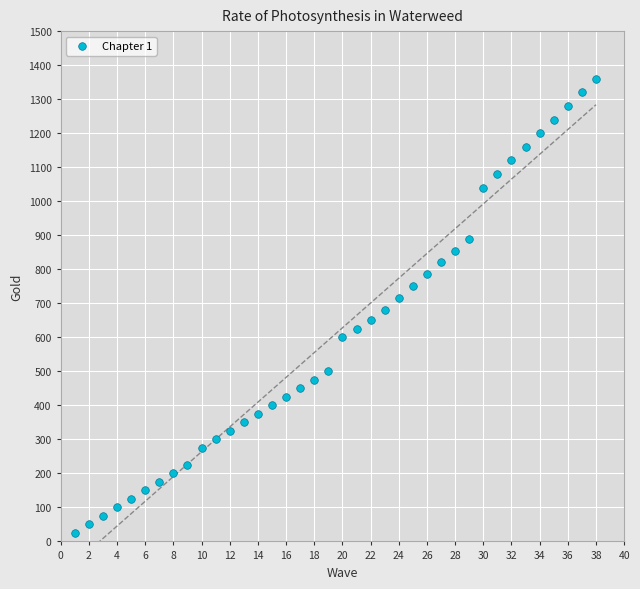

What is the range of Y values (max minus min)?

1335